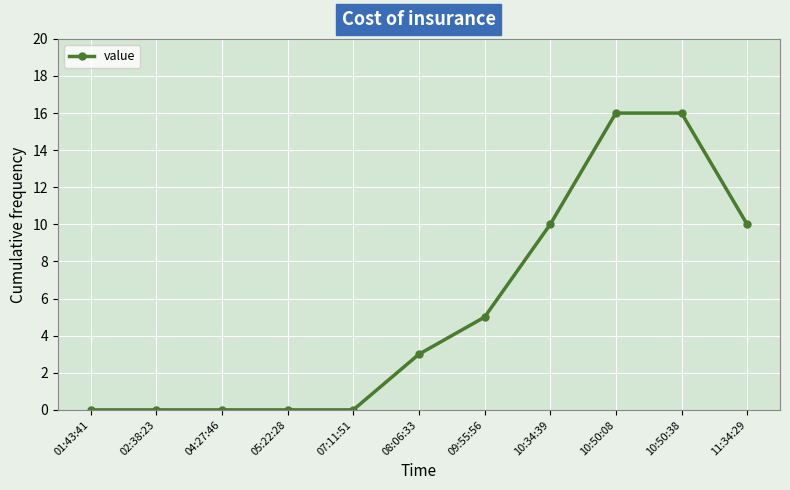

Reading right to left, extract all data points from this chart.

11:34:29=10	10:50:38=16	10:50:08=16	10:34:39=10	09:55:56=5	08:06:33=3	07:11:51=0	05:22:28=0	04:27:46=0	02:38:23=0	01:43:41=0